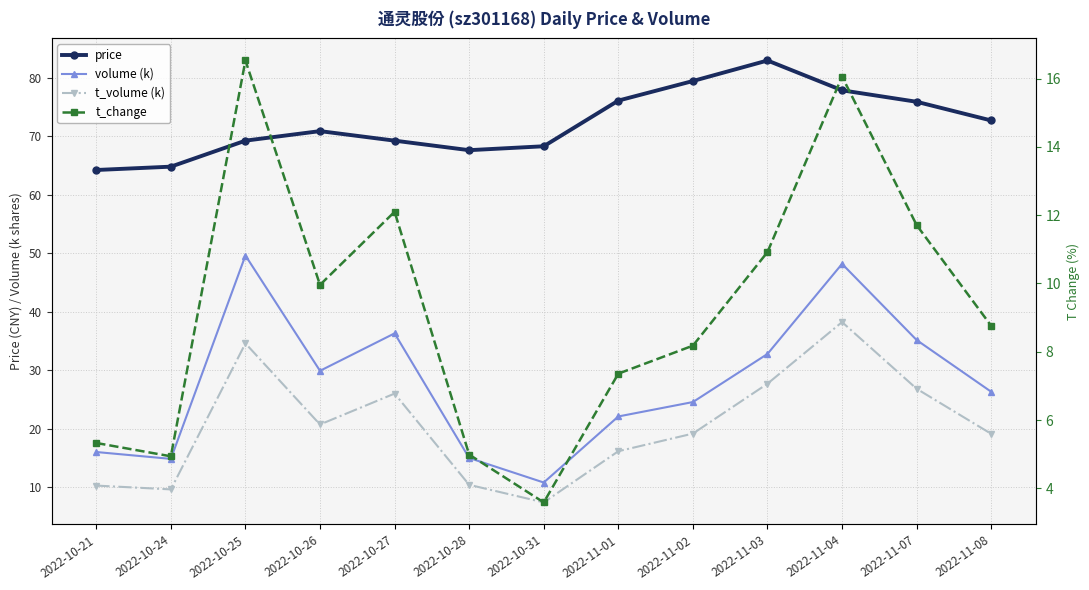

Which series has the largest total across all categories?

price